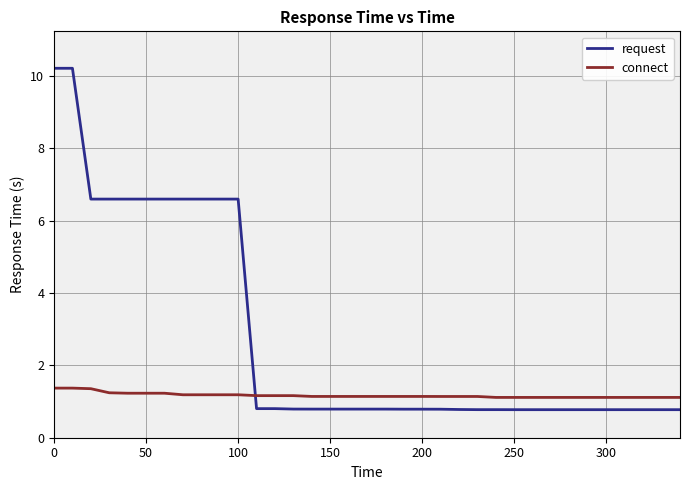

Which series ends up on top after the final intersection of connect and request?

connect